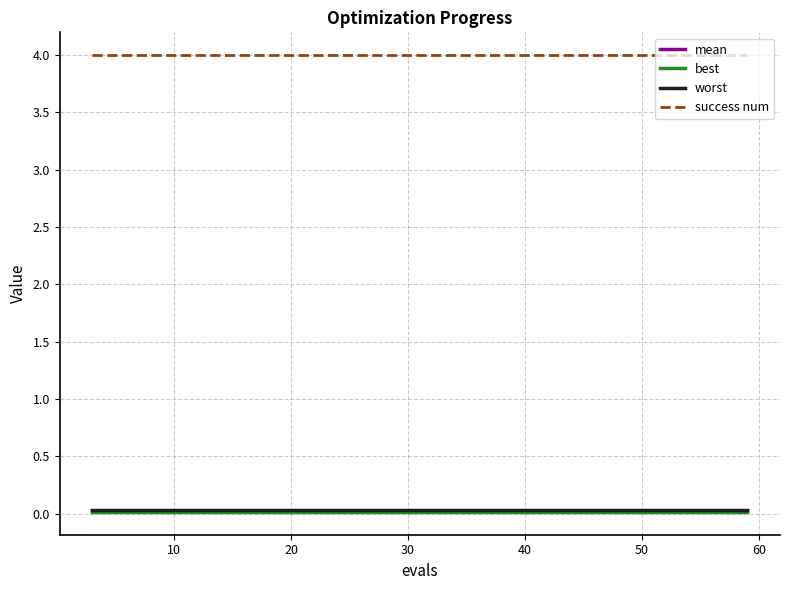

True or false: success num and worst cross at least once.

False